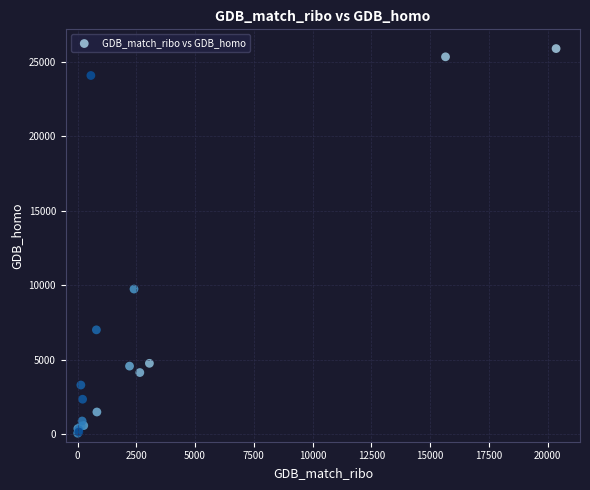

What Y value in the scatter plot is closest to 12968?

9740